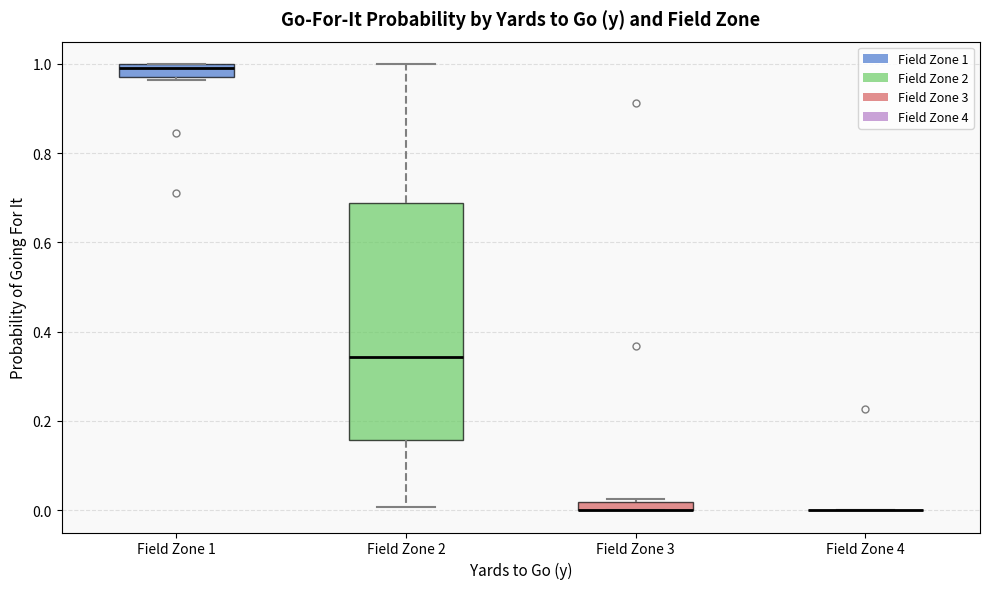

Comparing the boxes themselves (not the whiskers), which one is the tallest?

Field Zone 2